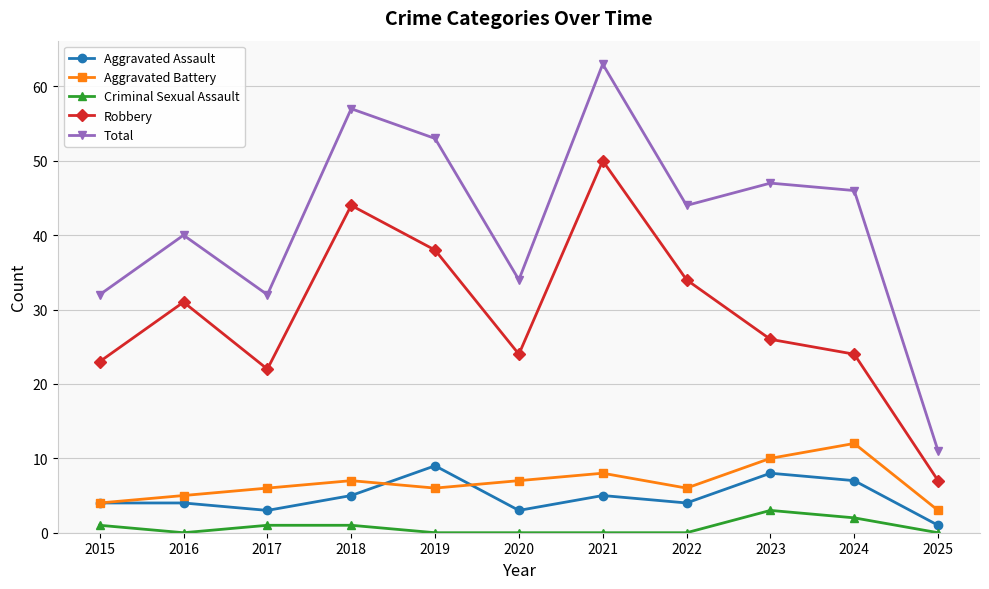

How many lines are shown in the chart?

5